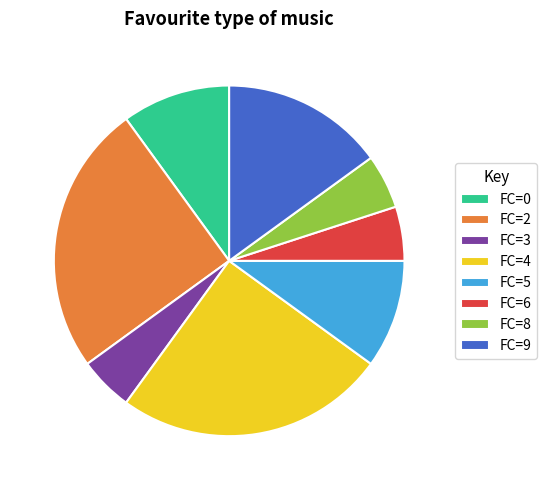

Is the sum of FC=5 and FC=6 greater than half?

No